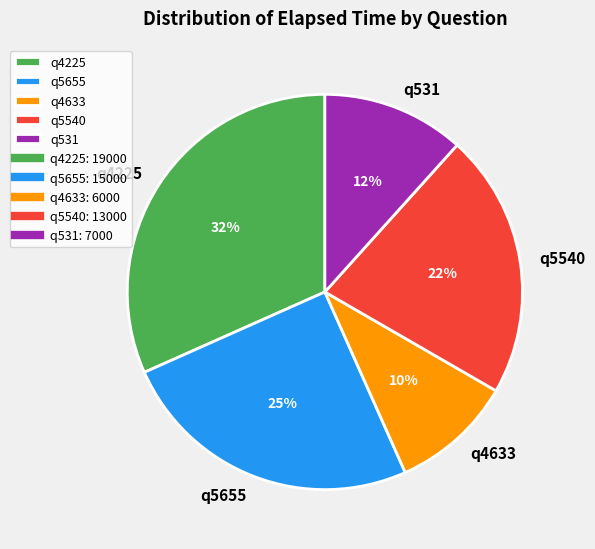

What is the largest slice in the pie chart?

q4225